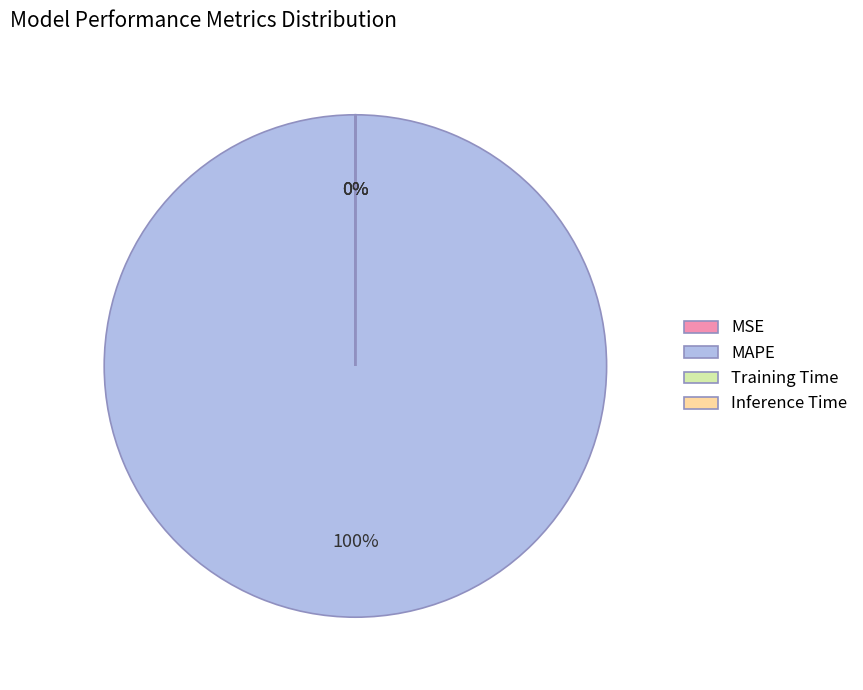

Which slice is the largest?

MAPE